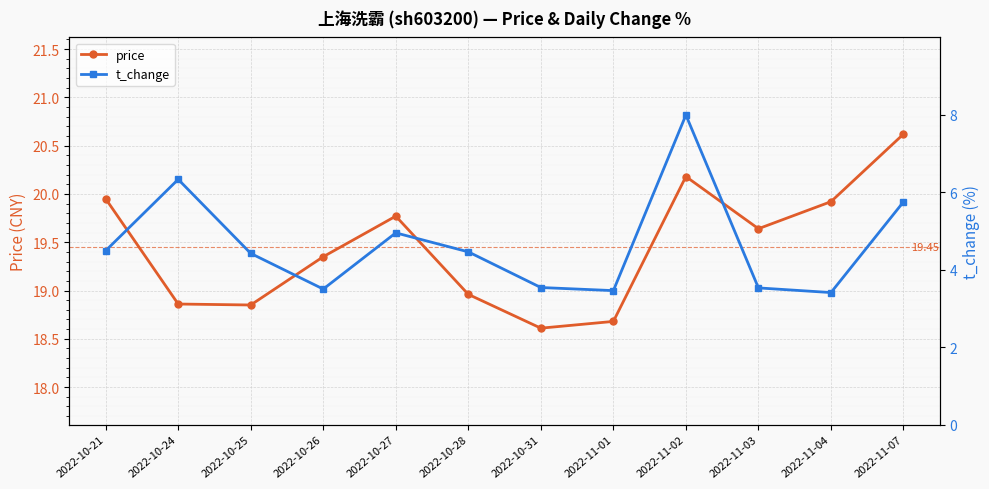

True or false: price and t_change intersect in this chart.

False